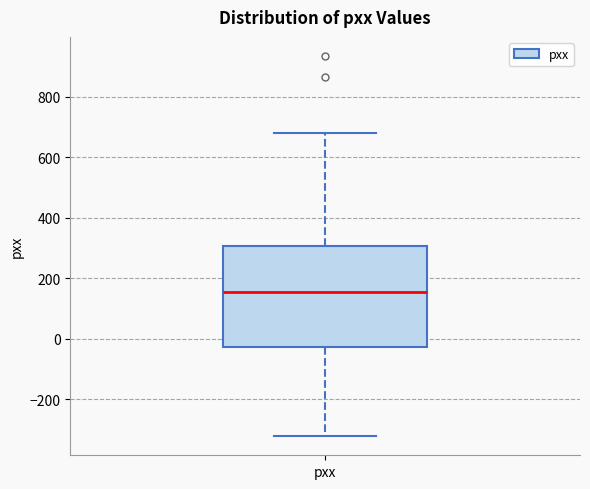

Transcribe this box plot: give where the median line is, the range the box spans, and where the two whiskers end, as read against the y-axis. The values are not printed on the chart, so give them approximately, as read against the axis.

median 160, box -20 to 300, whiskers -320 to 680